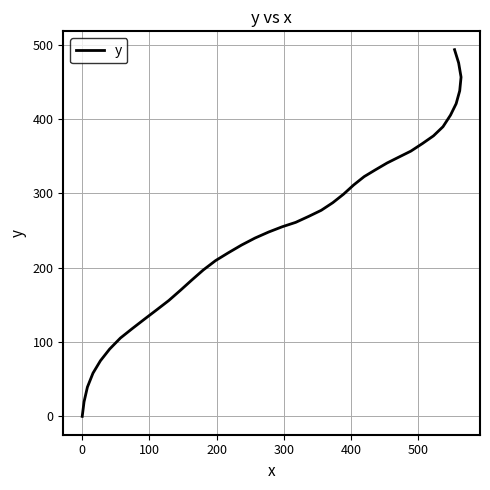

What is the value of the 29th point from the left?

340.7